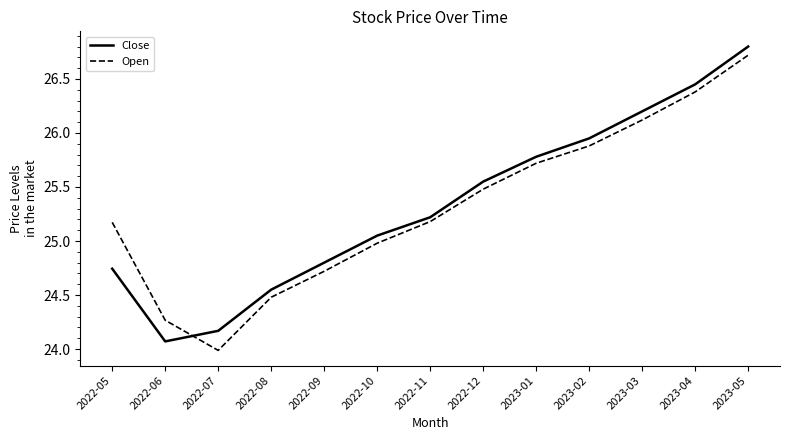

Is the value of Open at 2022-06 greater than the value of Close at 2022-11?

No